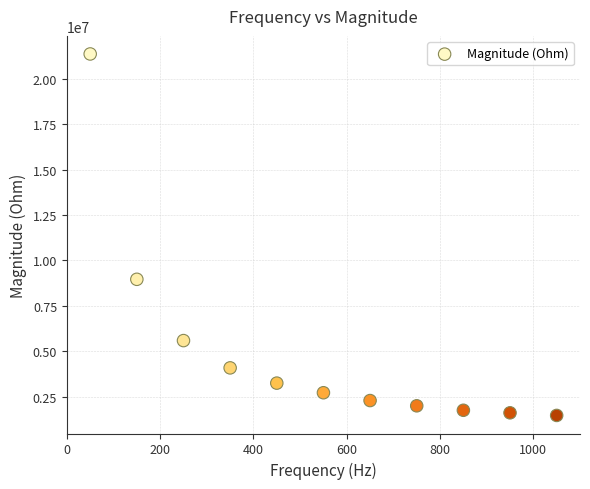

What Y value in the scatter plot is closest to 11421999?

8962537.7